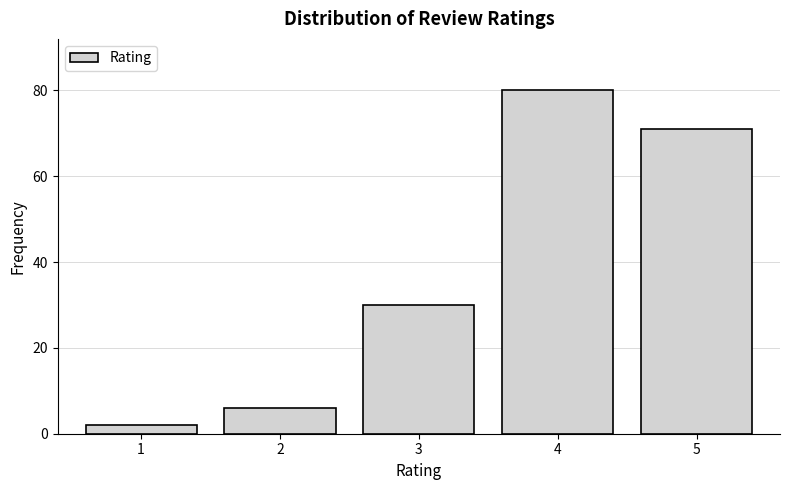

Reading left to right, transcribe all the data shown in this chart.

1=2	2=6	3=30	4=80	5=71